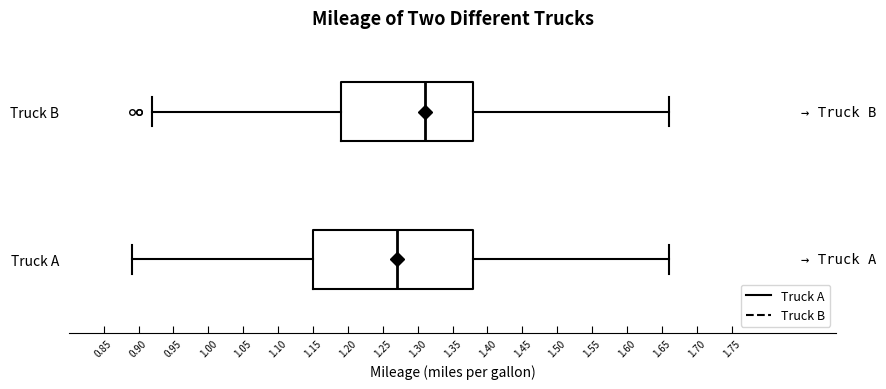

Reading bottom to top, transcribe this box plot: for each box, give where its median line is, the range the box spans, and where its two whiskers end, as read against the x-axis. The values are not printed on the chart, so give them approximately, as read against the axis.

Truck A: median 1.27, box 1.15 to 1.38, whiskers 0.89 to 1.66
Truck B: median 1.31, box 1.19 to 1.38, whiskers 0.92 to 1.66